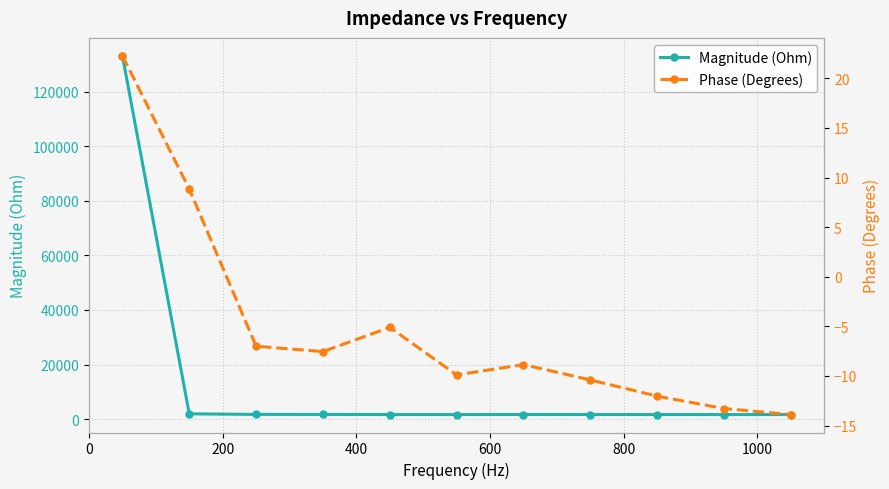

How many data points in Magnitude (Ohm) are less than 1688?

5